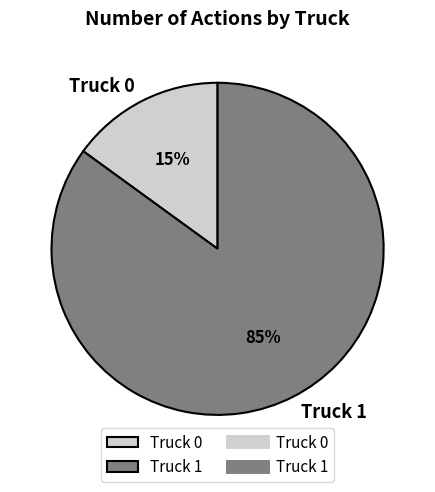

Rank the categories by value from highest to lowest.

Truck 1, Truck 0